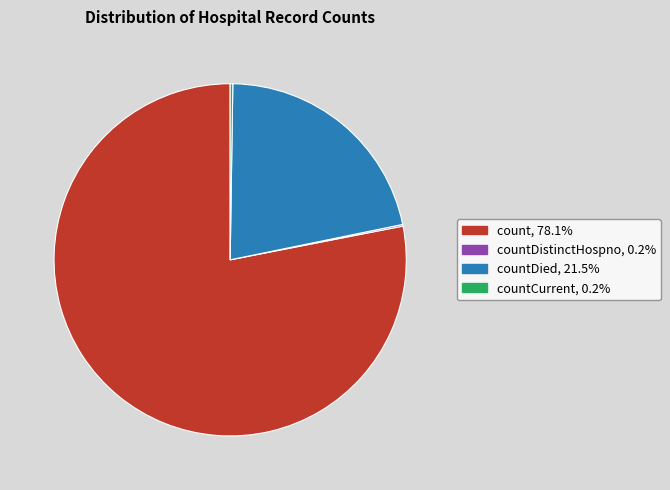

Is there a majority slice in this chart?

Yes